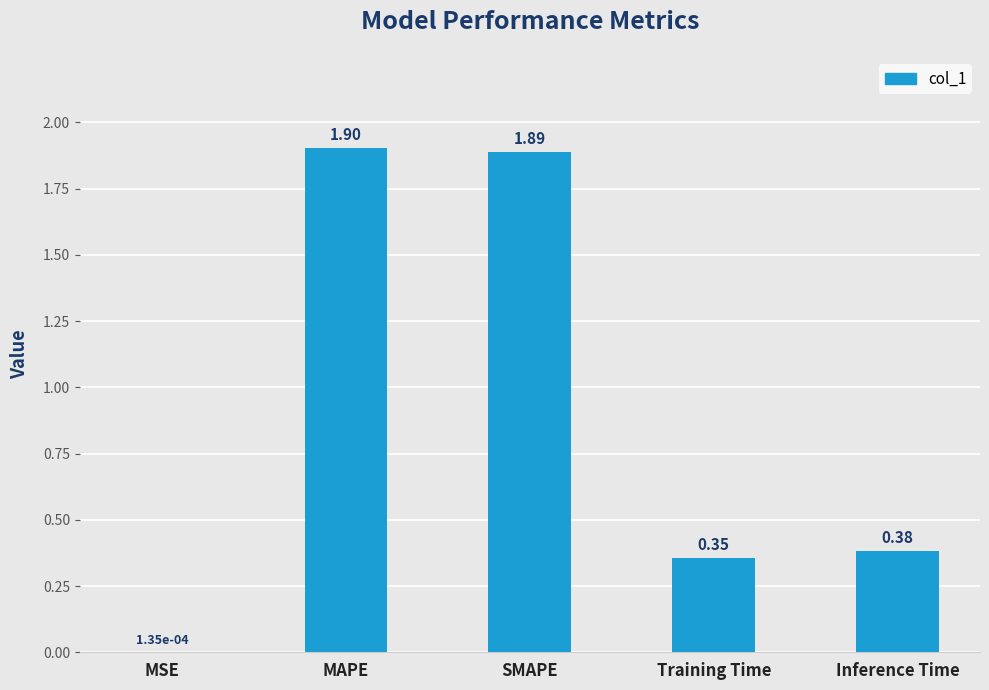

What is the change in value from MSE to SMAPE?

+1.9